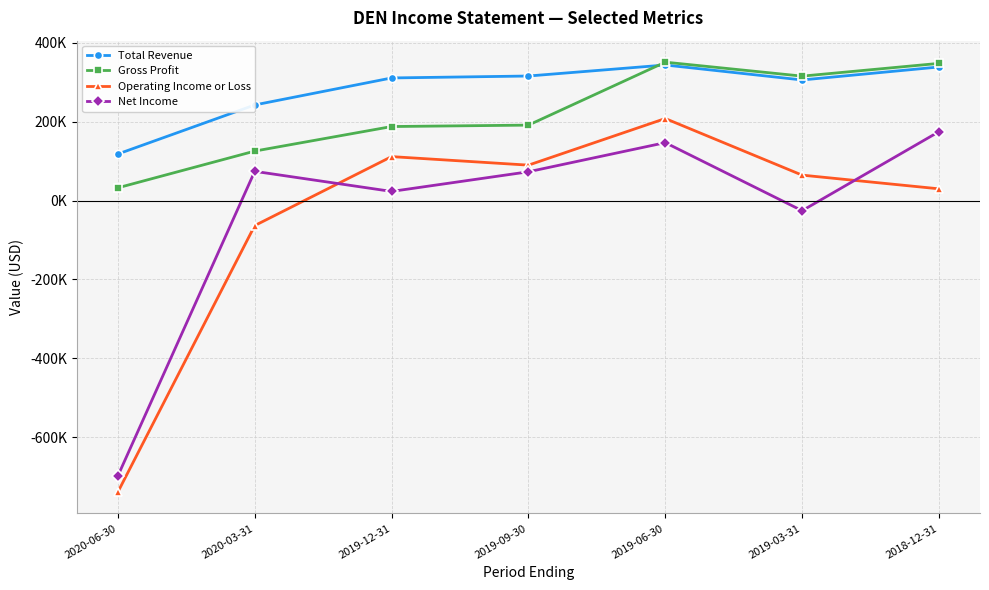

Rank the series by their maximum value, from lowest to highest.

Net Income, Operating Income or Loss, Total Revenue, Gross Profit